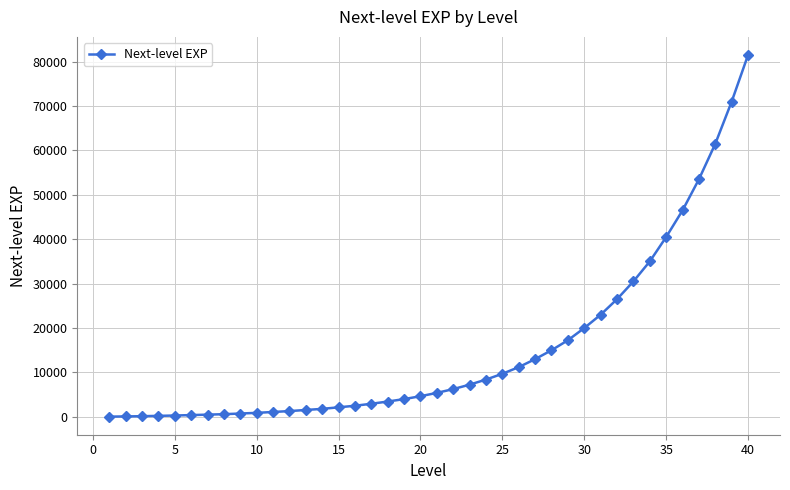

What is the greatest value displayed?

81500